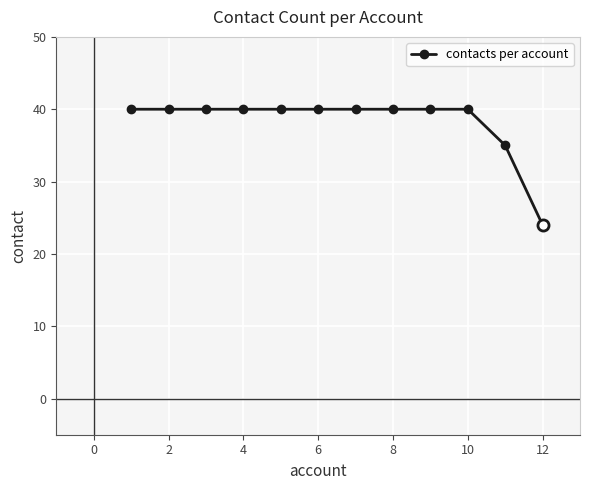

What is the smallest value displayed?

35